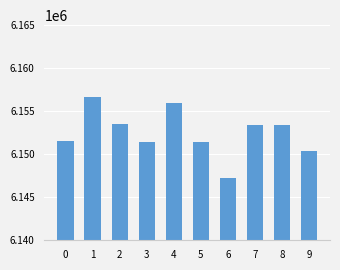

How many data points are less than 6153436?

5